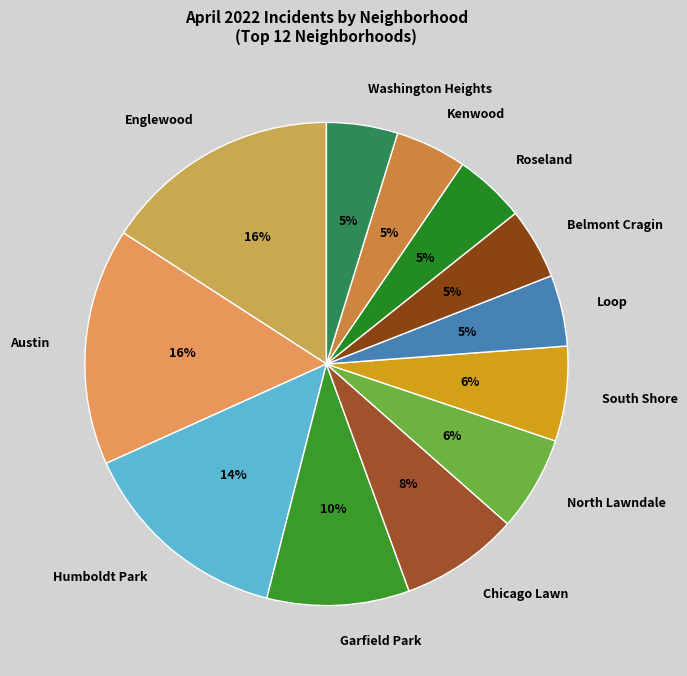

To the nearest percent, what is the combined percentage of Belmont Cragin and Humboldt Park?

19%